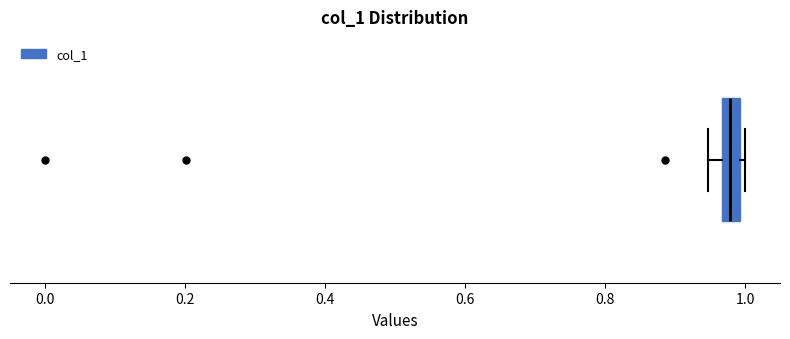

Where is the left edge of the box on the x-axis? The values are not printed on the chart, so give them approximately, as read against the axis.

0.96